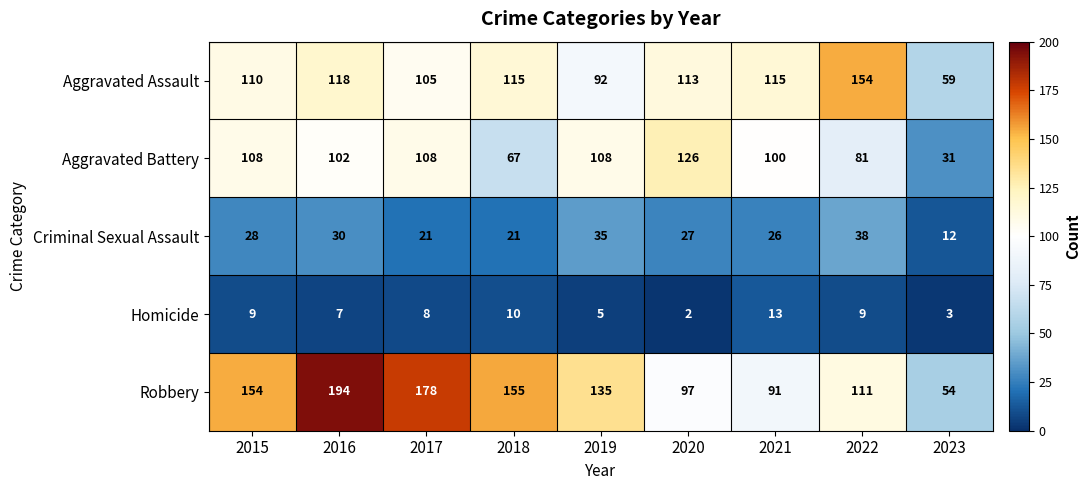

At which category is the sum across all series the highest?

2016